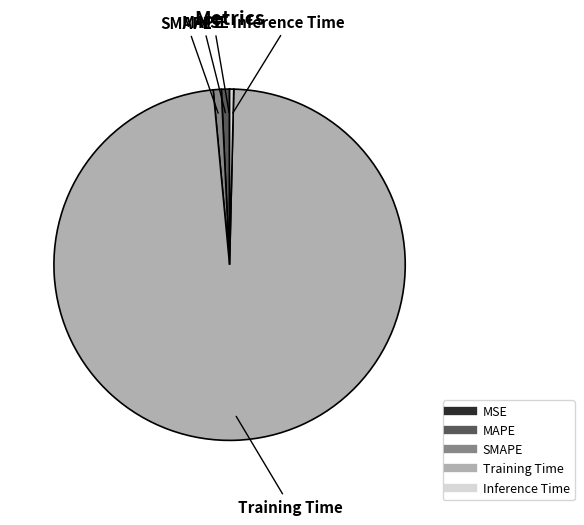

Is it true that MAPE is 1% of the pie?

True